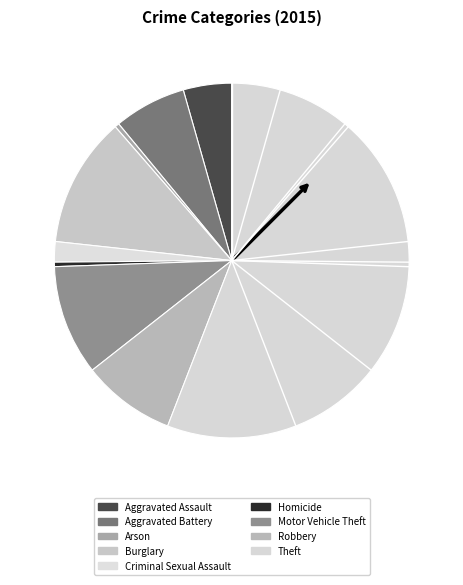

Which has a higher value, Aggravated Assault or Arson?

Aggravated Assault